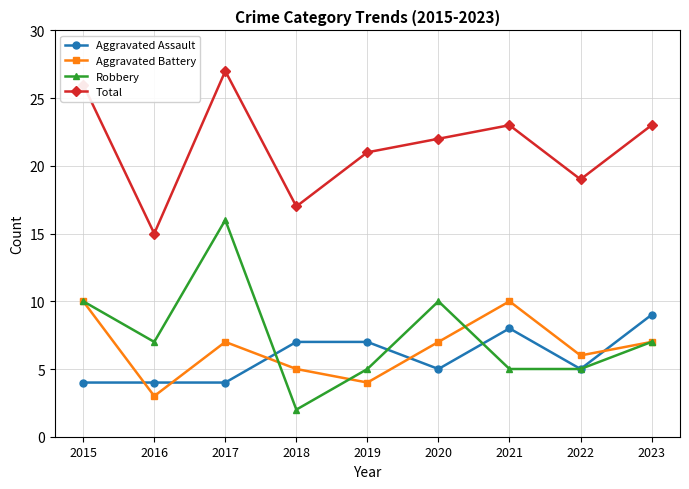

Reading right to left, transcribe all the data shown in this chart.

Aggravated Assault: 9	5	8	5	7	7	4	4	4
Aggravated Battery: 7	6	10	7	4	5	7	3	10
Robbery: 7	5	5	10	5	2	16	7	10
Total: 23	19	23	22	21	17	27	15	26